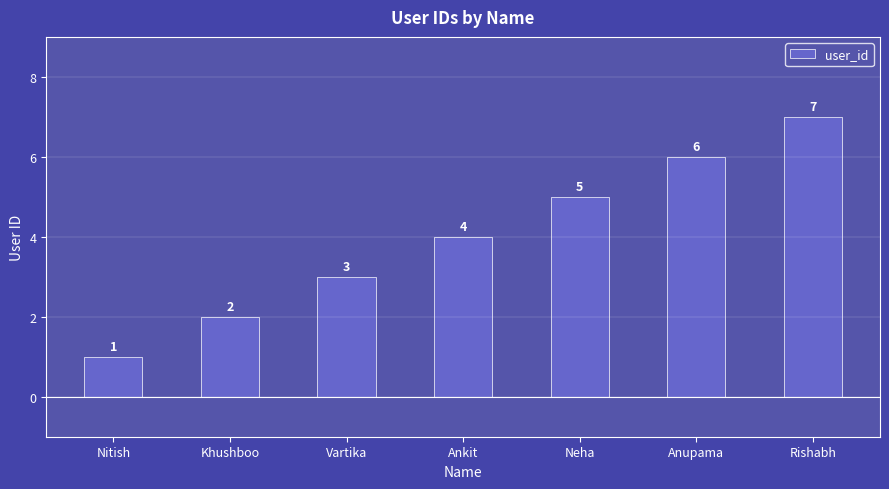

How many categories are shown in the chart?

7